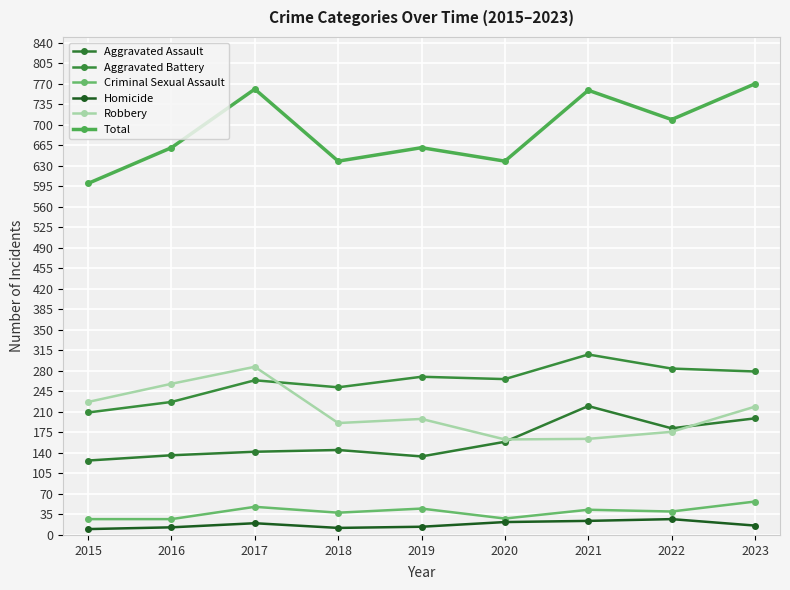

What is the value of the Criminal Sexual Assault point at the 1st from the left?

27